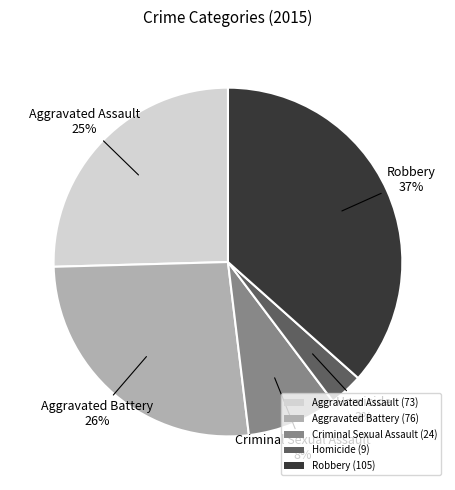

To the nearest percent, what percentage of the pie is Aggravated Assault?

25%